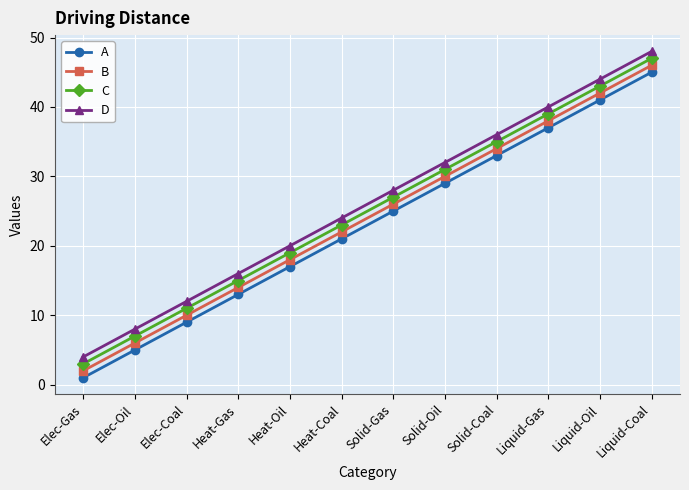

Count the number of data series in this chart.

4